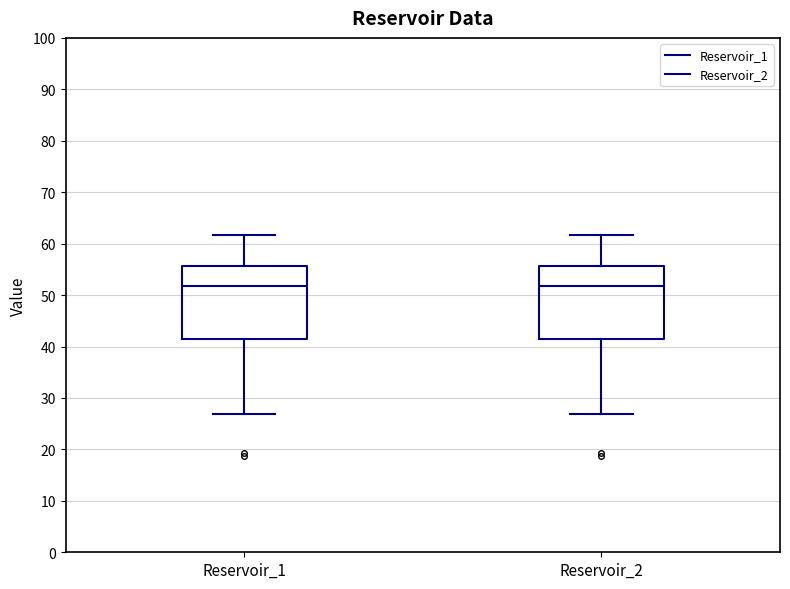

Where is the upper edge of the box for Reservoir_1 on the y-axis? The values are not printed on the chart, so give them approximately, as read against the axis.

56